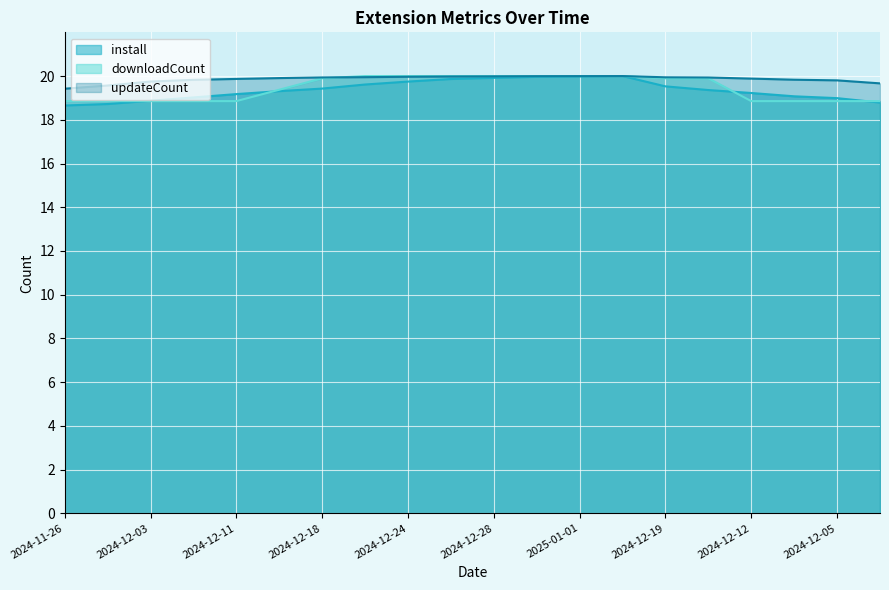

What is the maximum value shown in the chart?

20.0